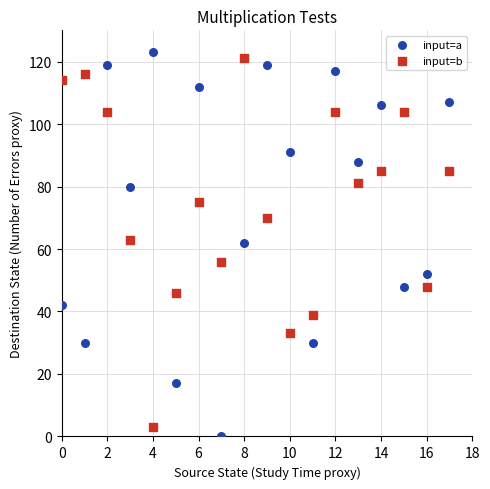

What are all the series names shown in the legend?

input=a, input=b